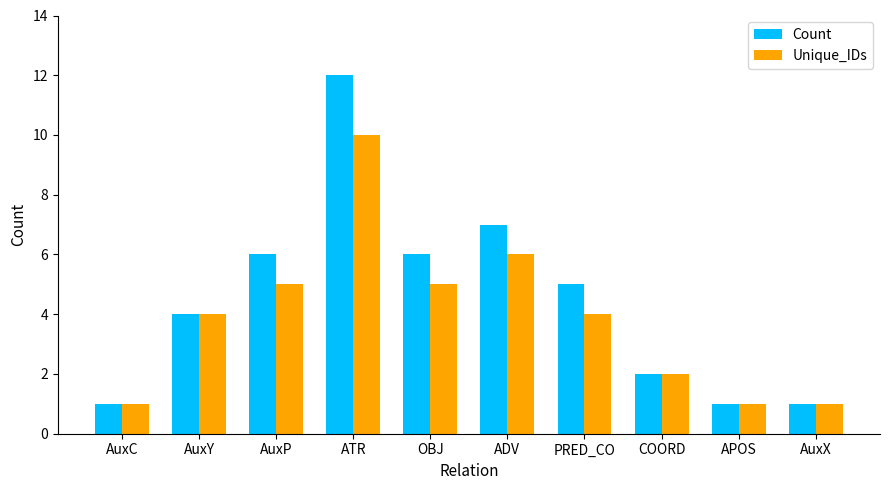

At which category is the sum across all series the highest?

ATR